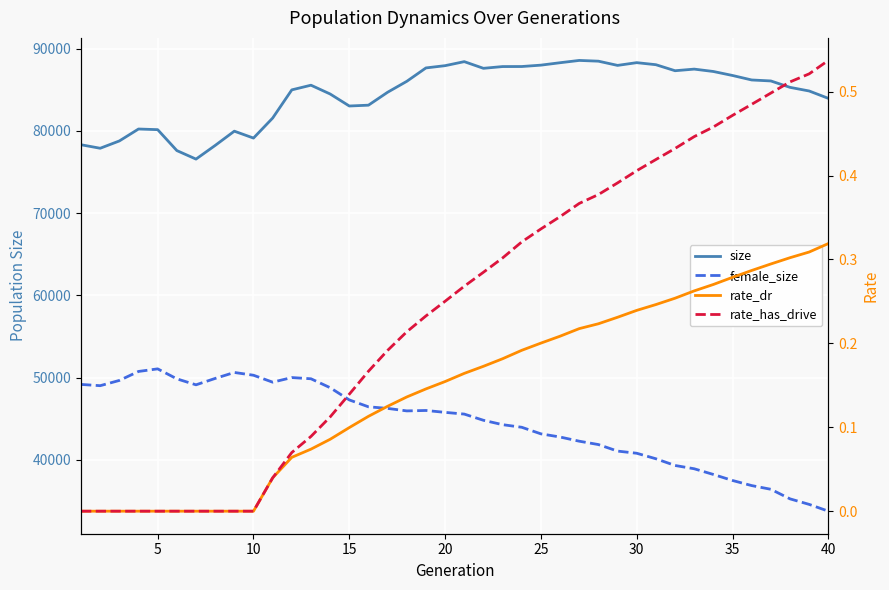

Reading left to right, extract all data points from this chart.

size: 78318.0	77892.0	78780.0	80231.0	80153.0	77610.0	76574.0	78234.0	79969.0	79129.0	81561.0	84990.0	85556.0	84489.0	83028.0	83128.0	84700.0	86028.0	87657.0	87931.0	88420.0	87609.0	87822.0	87827.0	87995.0	88289.0	88568.0	88477.0	87964.0	88297.0	88048.0	87316.0	87512.0	87223.0	86737.0	86192.0	86073.0	85294.0	84852.0	83958.0
female_size: 49184.0	49031.0	49669.0	50761.0	51076.0	49862.0	49136.0	49912.0	50639.0	50301.0	49457.0	50019.0	49871.0	48786.0	47301.0	46463.0	46271.0	45966.0	46018.0	45788.0	45579.0	44825.0	44293.0	43975.0	43176.0	42792.0	42283.0	41874.0	41080.0	40818.0	40148.0	39332.0	38932.0	38239.0	37508.0	36888.0	36437.0	35274.0	34601.0	33776.0
rate_dr: 0.0	0.0	0.0	0.0	0.0	0.0	0.0	0.0	0.0	0.0	0.0	0.1	0.1	0.1	0.1	0.1	0.1	0.1	0.1	0.2	0.2	0.2	0.2	0.2	0.2	0.2	0.2	0.2	0.2	0.2	0.2	0.3	0.3	0.3	0.3	0.3	0.3	0.3	0.3	0.3
rate_has_drive: 0.0	0.0	0.0	0.0	0.0	0.0	0.0	0.0	0.0	0.0	0.0	0.1	0.1	0.1	0.1	0.2	0.2	0.2	0.2	0.3	0.3	0.3	0.3	0.3	0.3	0.4	0.4	0.4	0.4	0.4	0.4	0.4	0.4	0.5	0.5	0.5	0.5	0.5	0.5	0.5